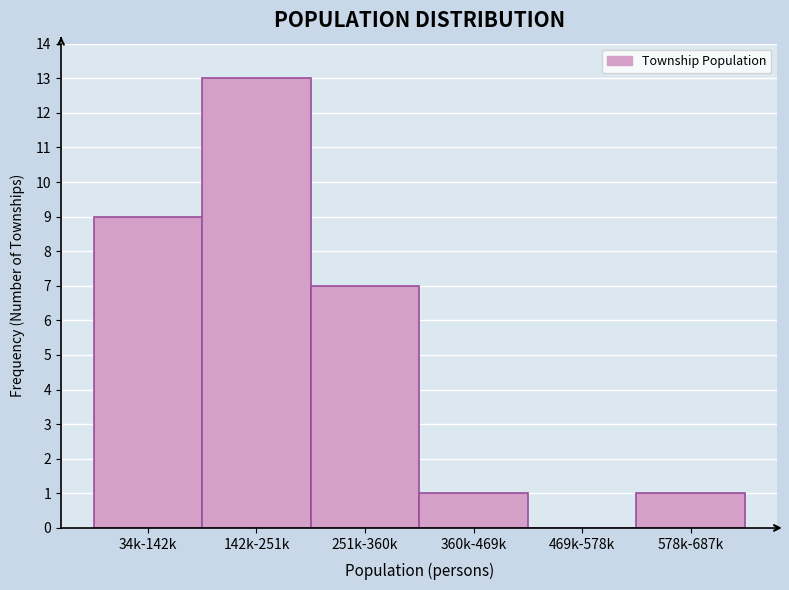

Reading left to right, what are all the values shown in this chart?

34k-142k=9	142k-251k=13	251k-360k=7	360k-469k=1	469k-578k=0	578k-687k=1